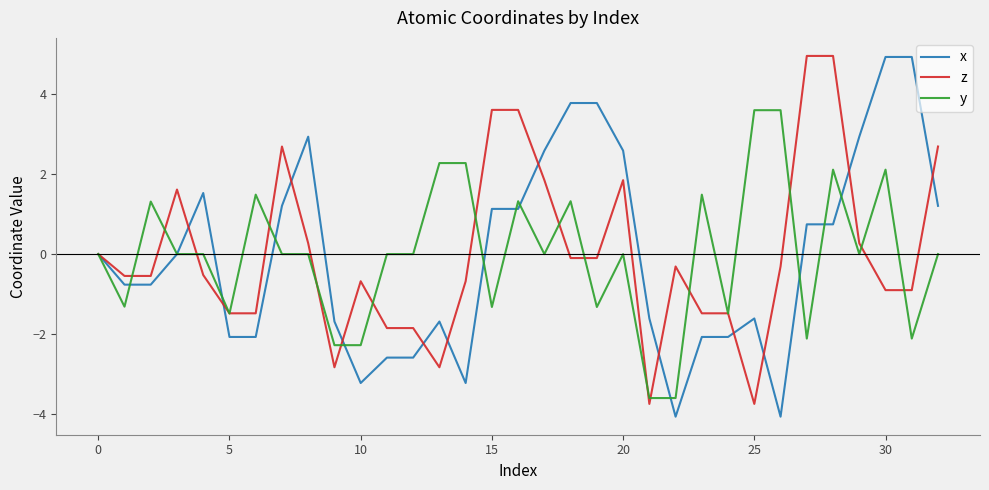

What is the lowest value of the z series?

-3.7